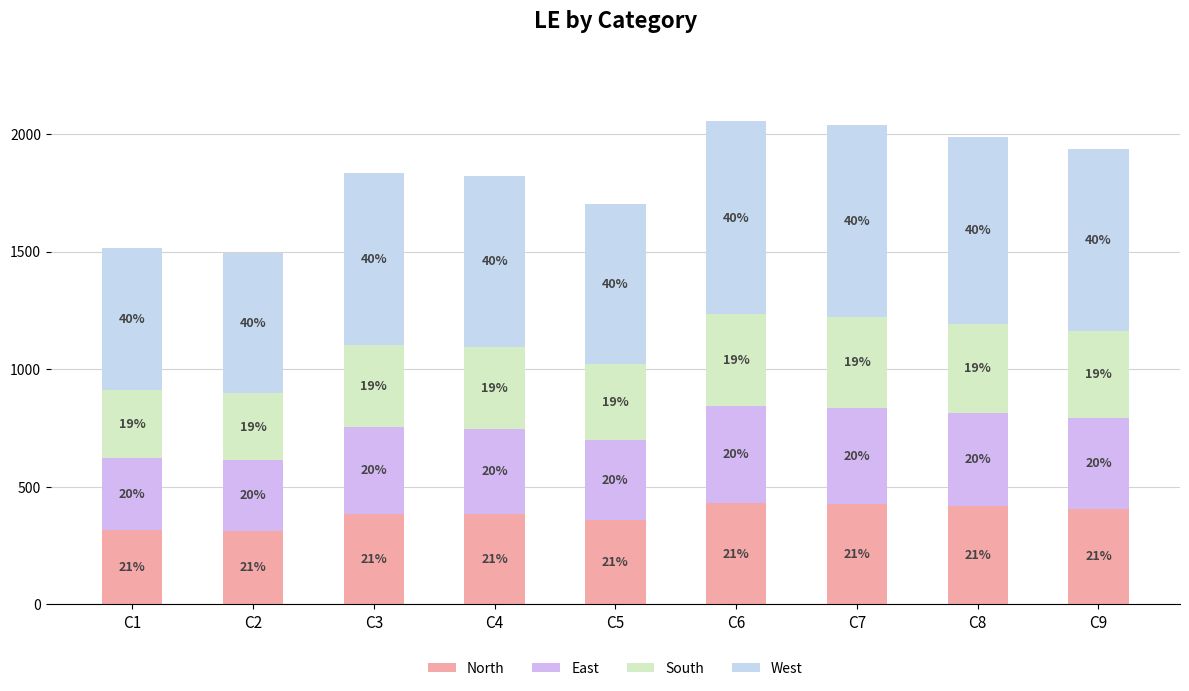

What is the difference between the maximum and second lowest values in the East series?

107.6